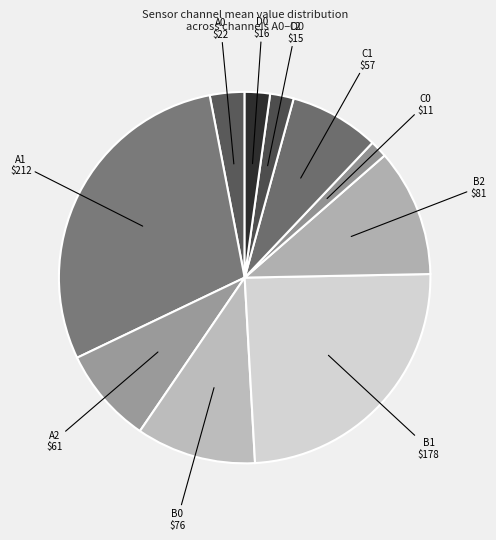

Which has a higher value, A1 or B0?

A1